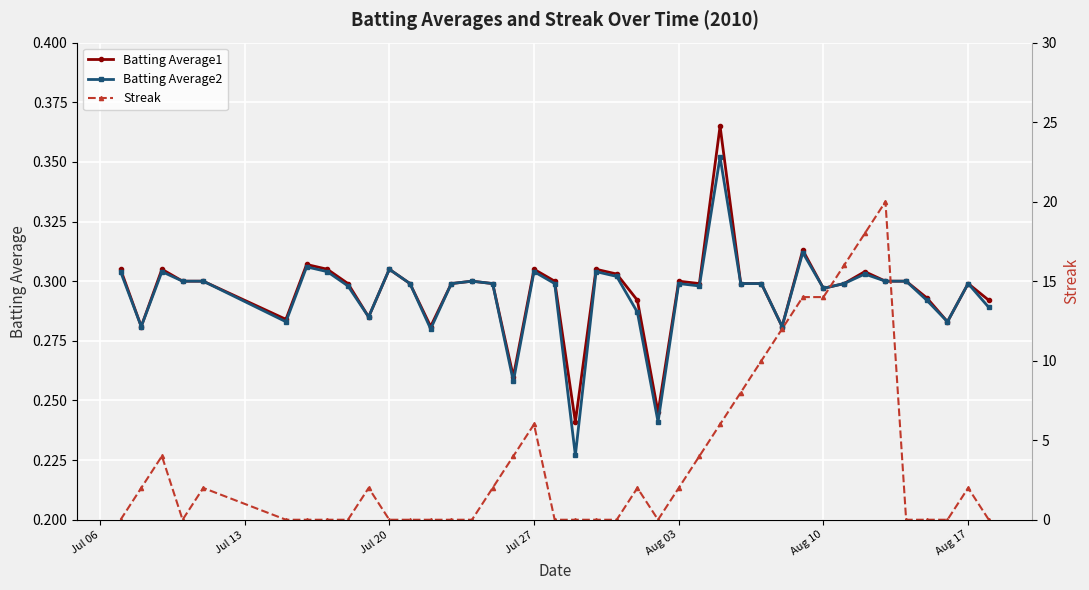

True or false: Batting Average1 has a value of 0.5 at Jul 20.

False